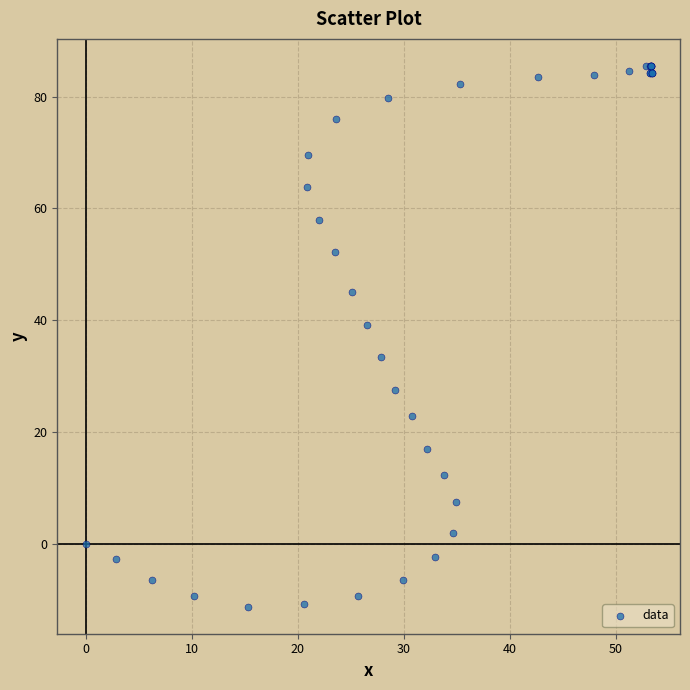

What Y value in the scatter plot is closest to 37?

39.2